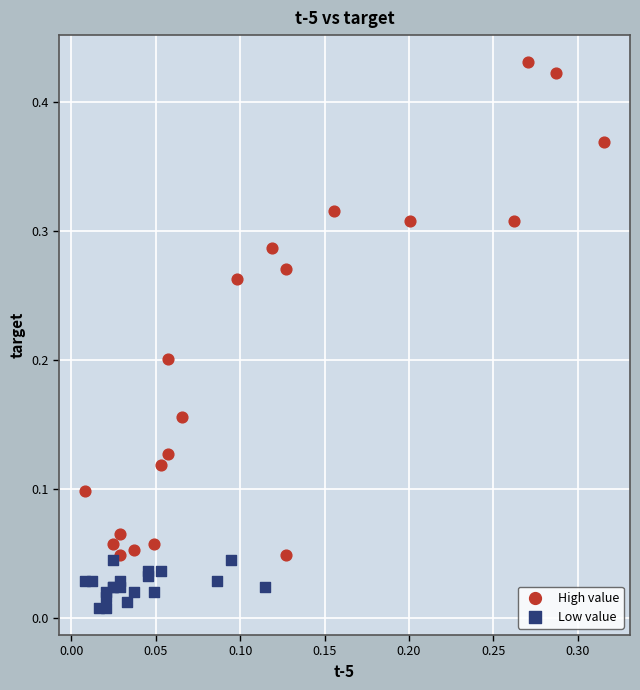

Which series contains the lowest Y value?

Low value